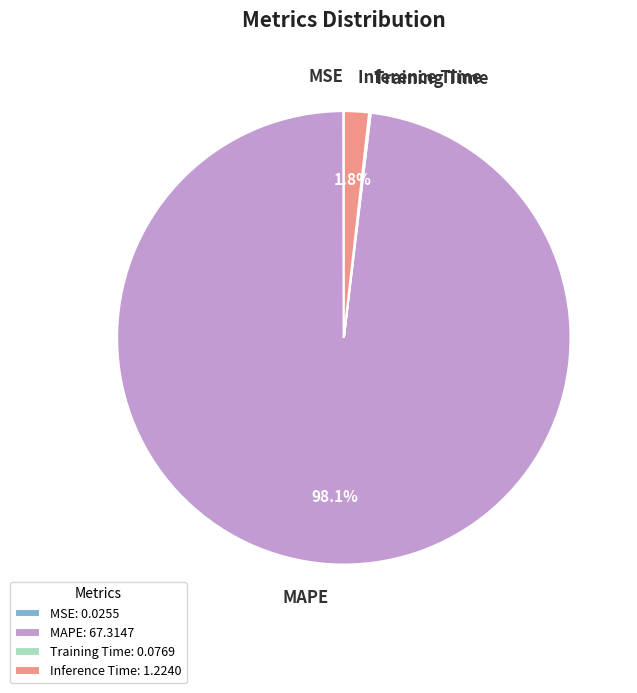

What is the total percentage of Inference Time and MAPE?

99.9%